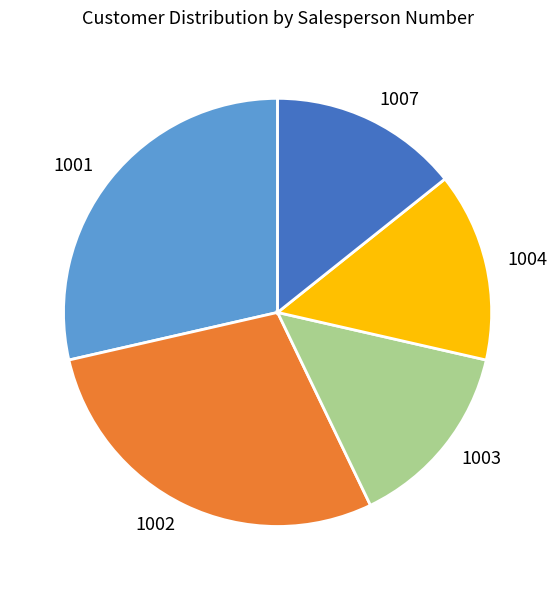

How many slices are in this pie chart?

5